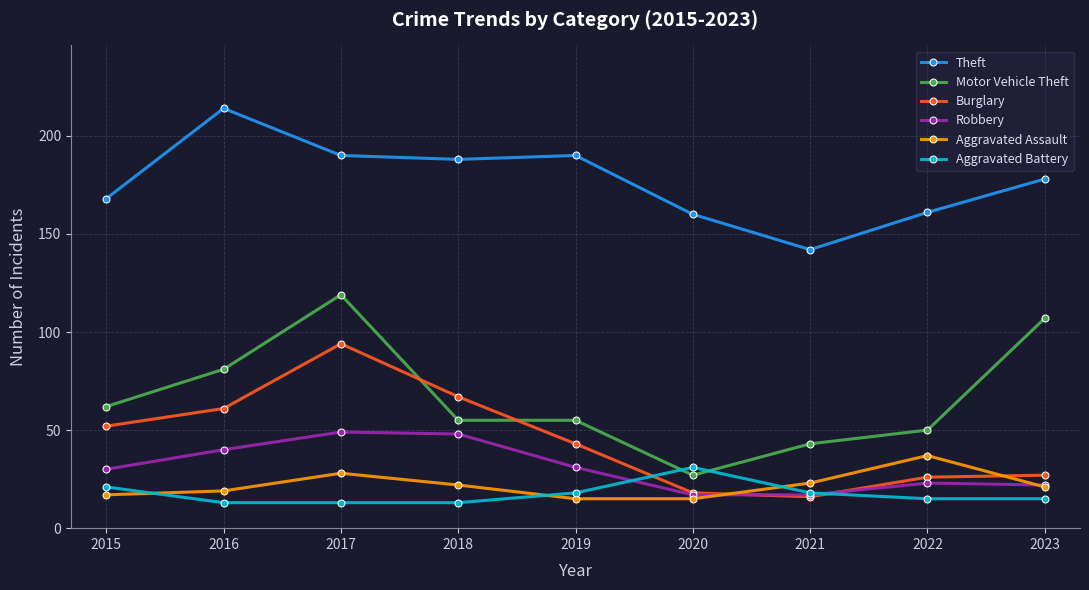

The Motor Vehicle Theft series shows 35 at 2019. True or false?

False